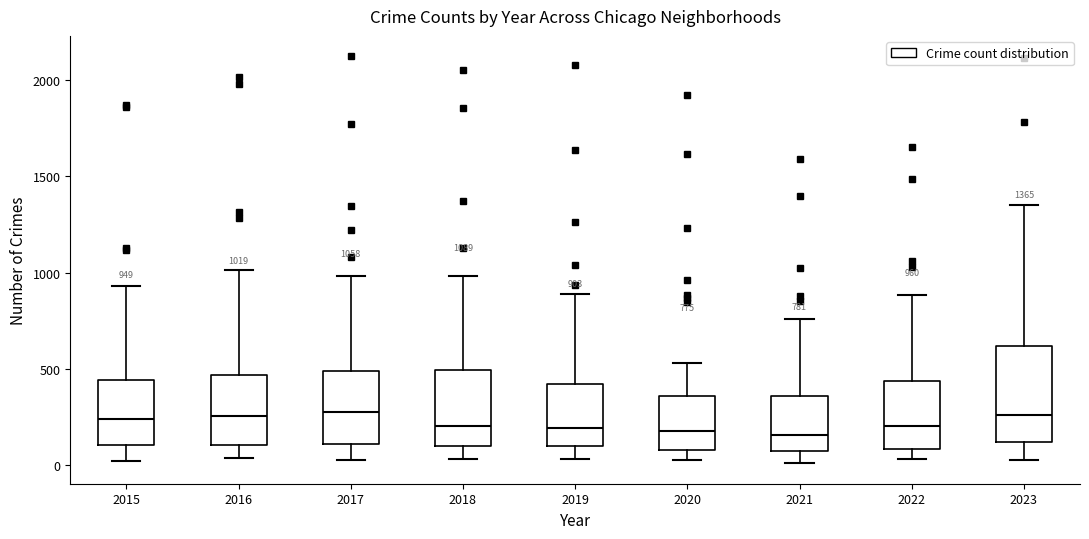

Which box is the tallest, from its lower edge to its upper edge?

2023